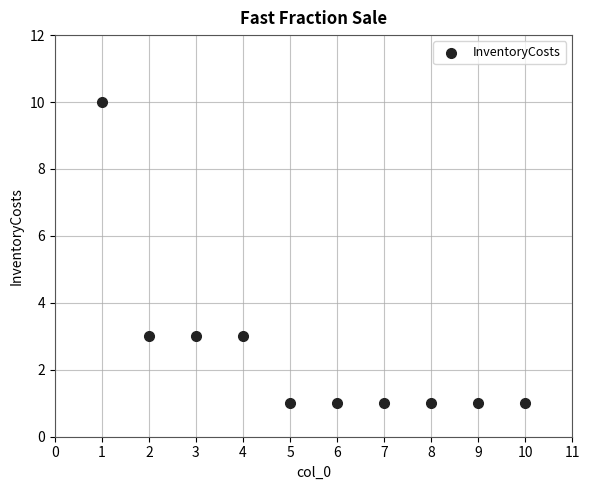

What is the average X value?

6